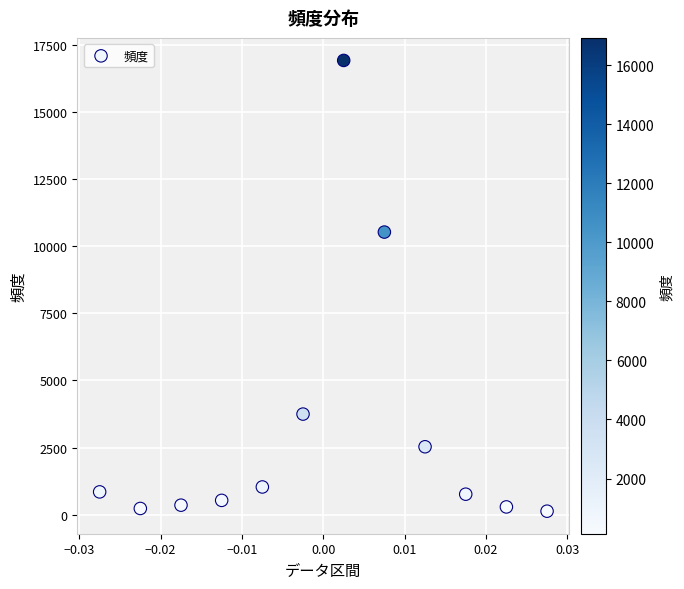

What Y value in the scatter plot is closest to 8526?

10528